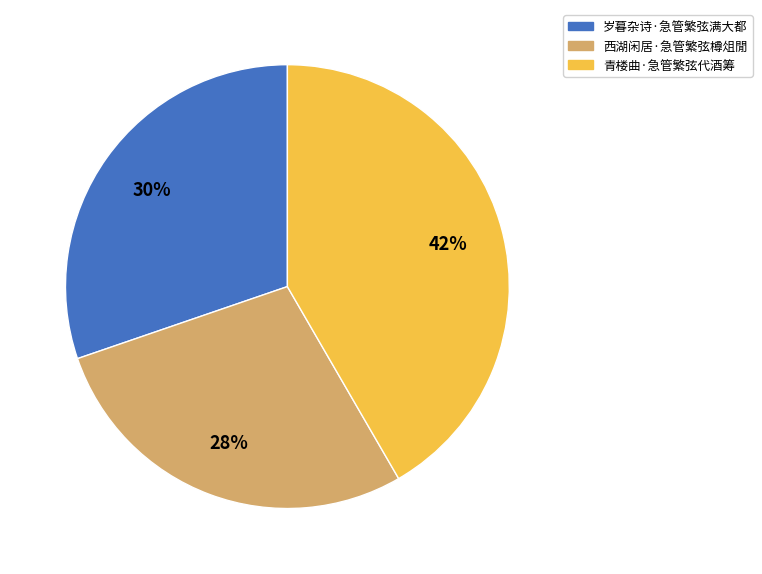

Count the number of slices in the pie.

3